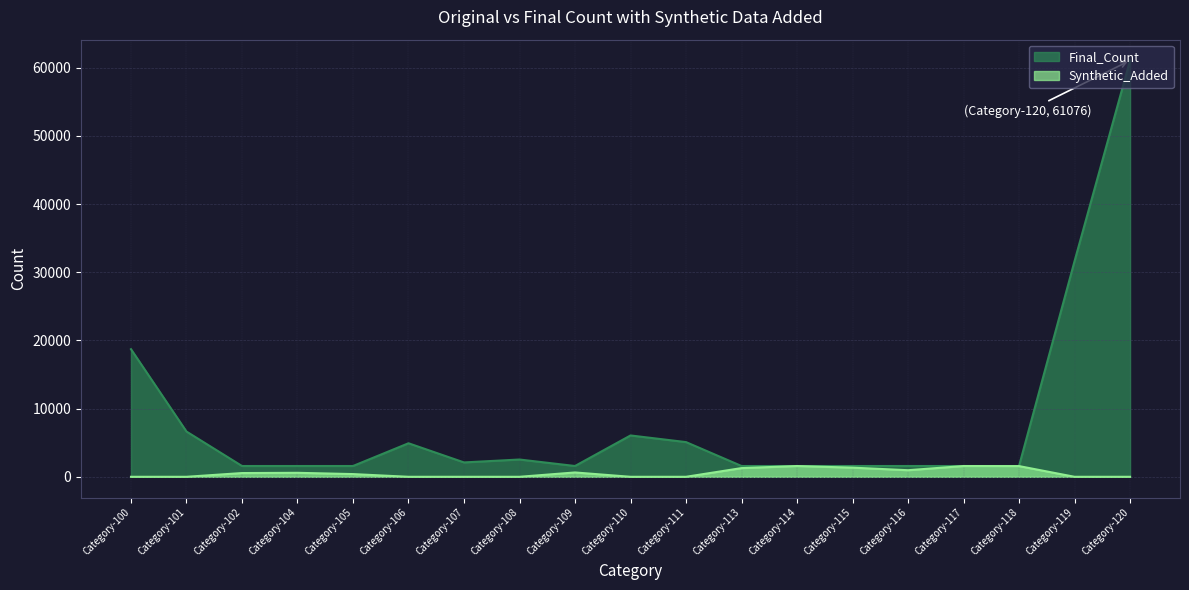

At which category does the chart reach its minimum across all series?

Category-100